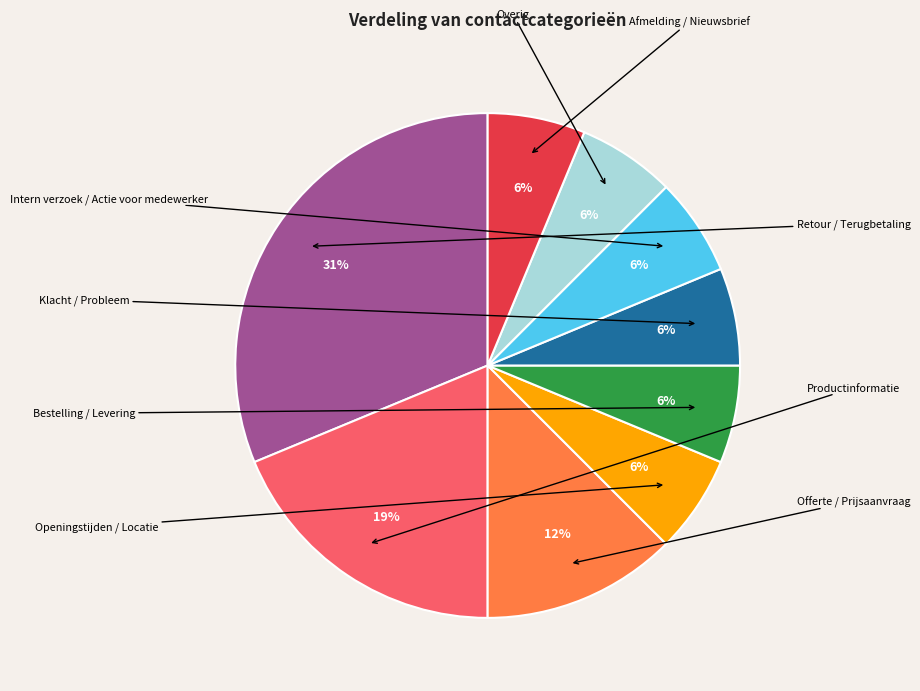

Is there any slice that represents more than half of the pie?

No